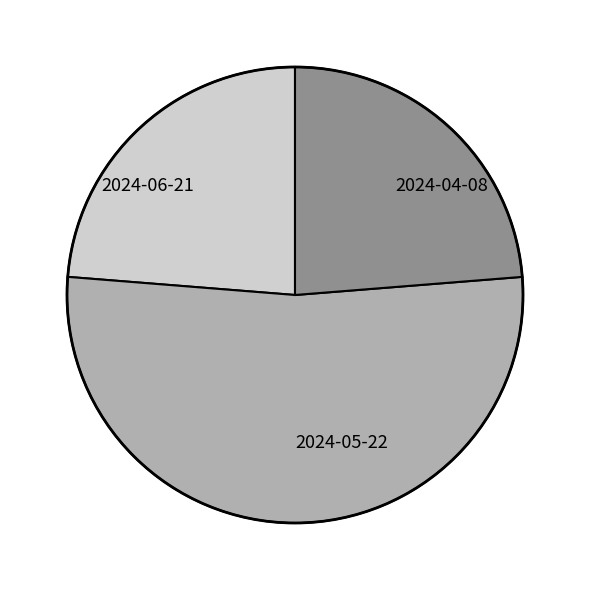

Is the sum of 2024-04-08 and 2024-05-22 greater than half?

Yes